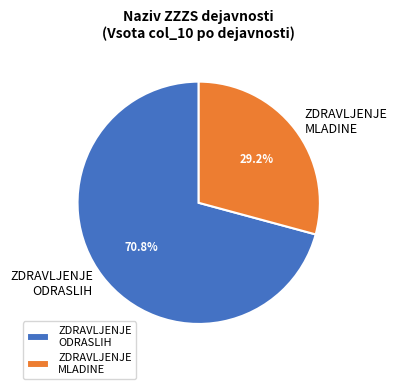

Which category has the biggest portion of the pie?

ZDRAVLJENJE ODRASLIH